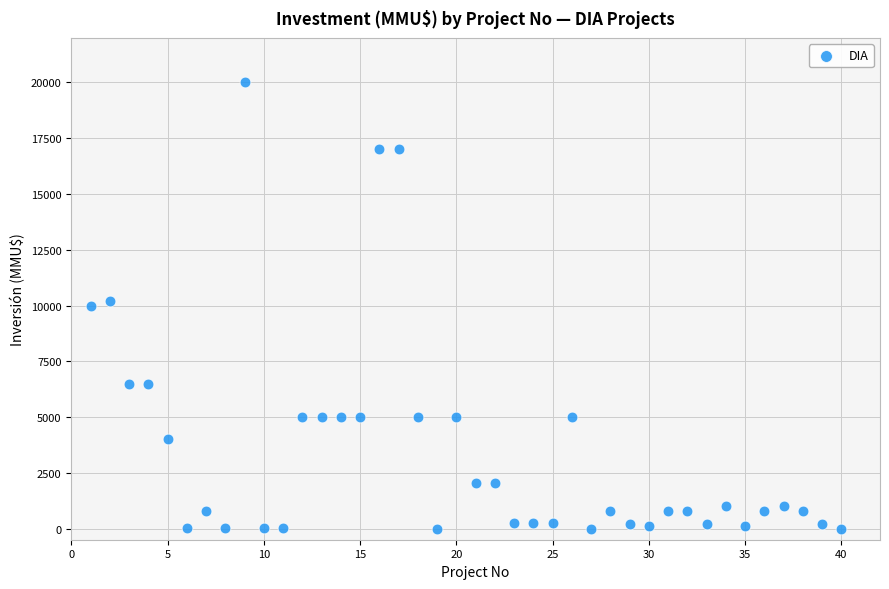

What is the range of X values (max minus min)?

39